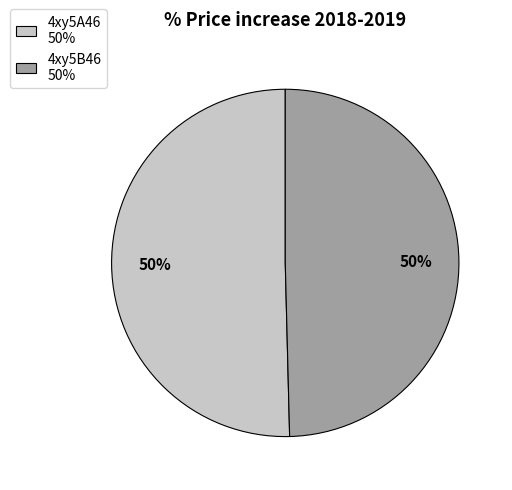

Count the number of slices in the pie.

2